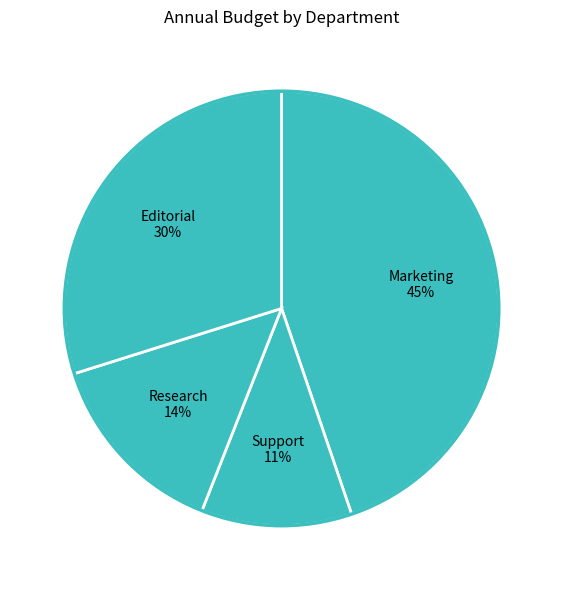

Count the number of slices in the pie.

4